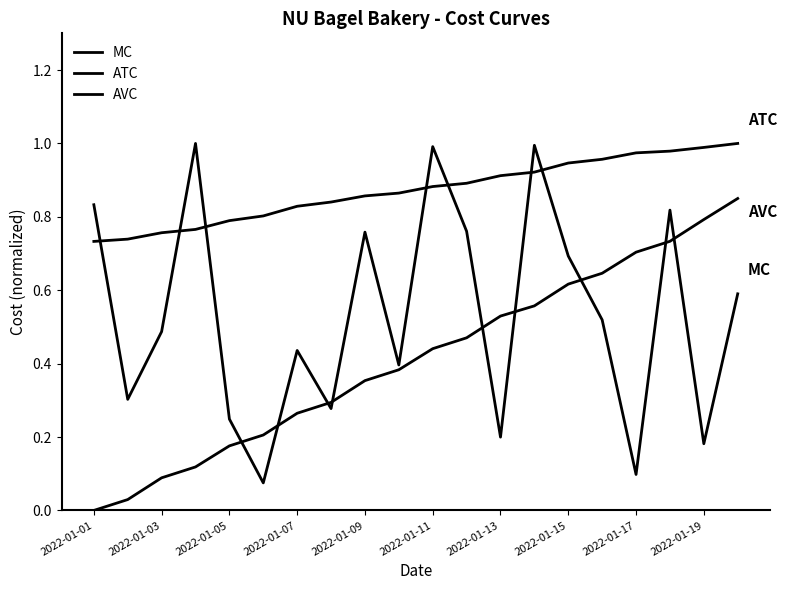

What is the maximum value for MC?

1.0